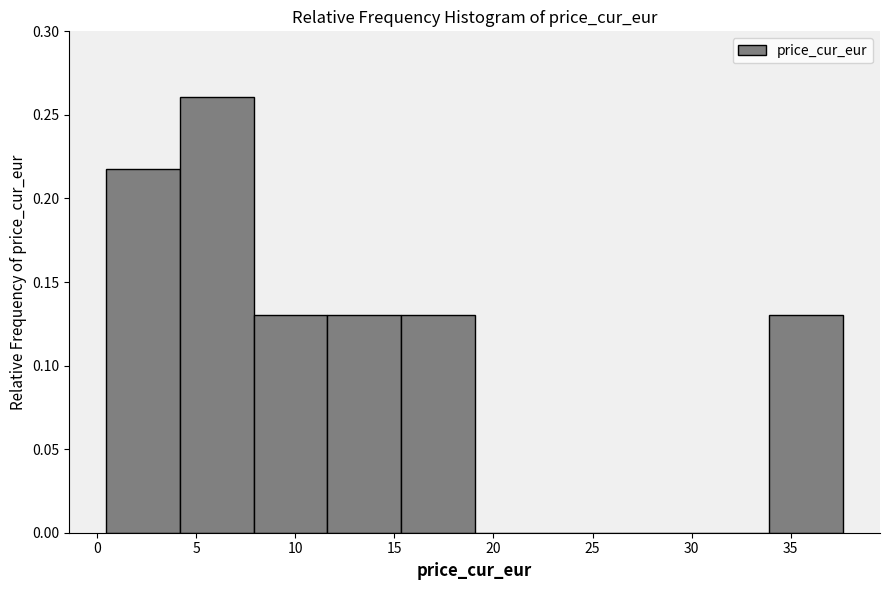

How tall is the bar that spans 4.0 to 8.0 on the x-axis? Neither the bar edges nor the heights are printed on the chart, so give them approximately, as read against the axes.

0.260